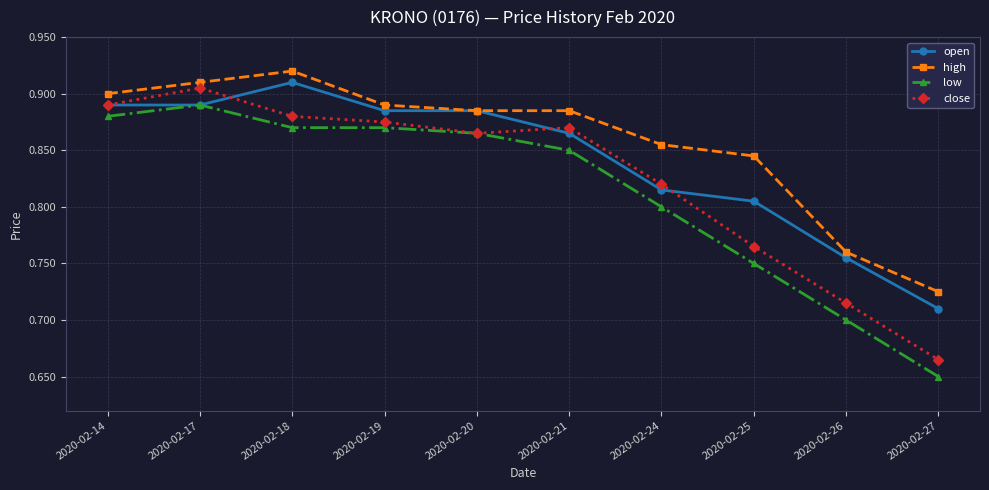

True or false: low has a value of 0.8 at 2020-02-24.

True